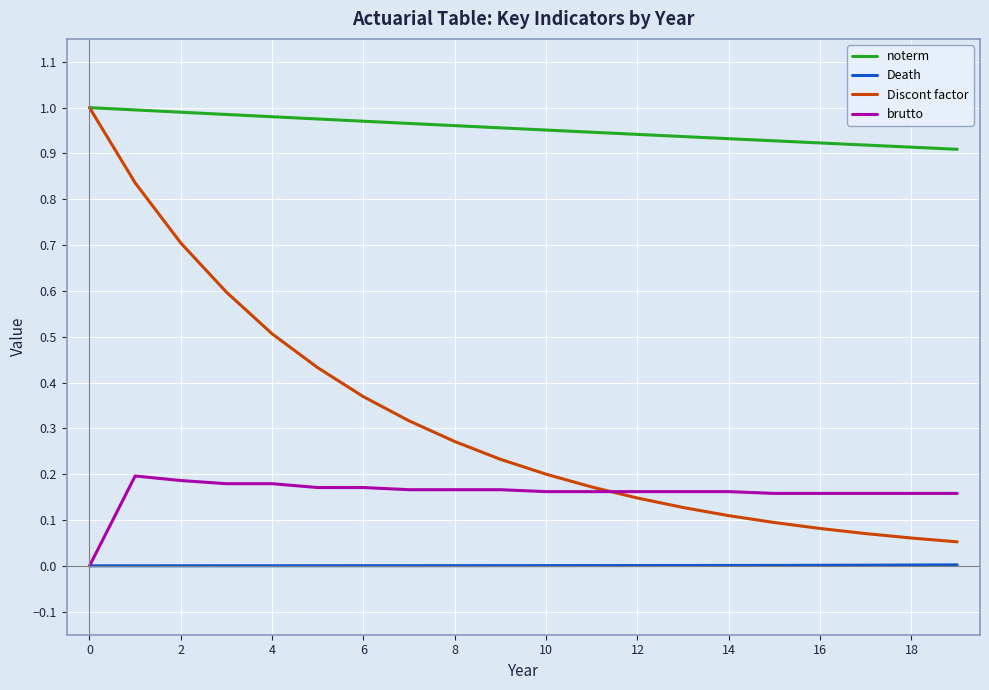

True or false: Death and noterm intersect in this chart.

False